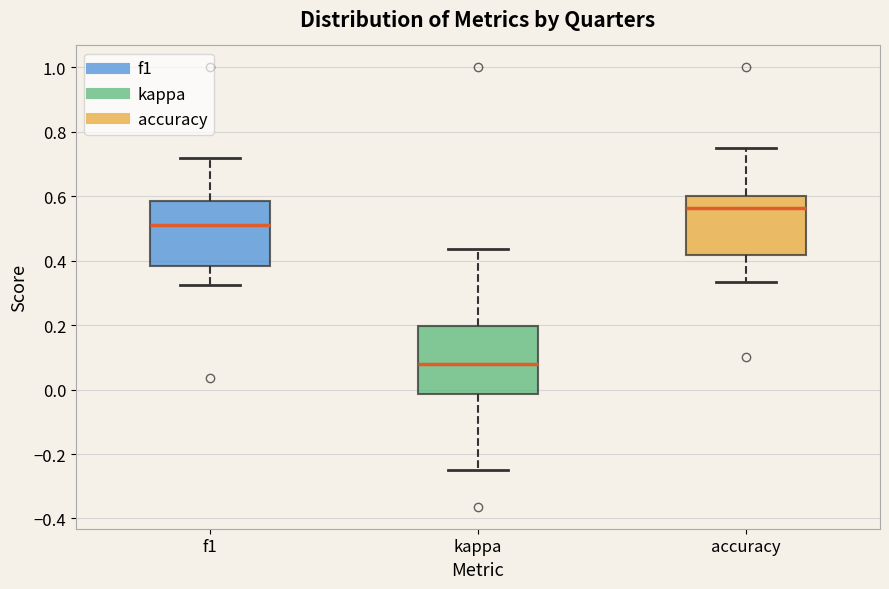

Where is the upper edge of the box for accuracy on the y-axis? The values are not printed on the chart, so give them approximately, as read against the axis.

0.60